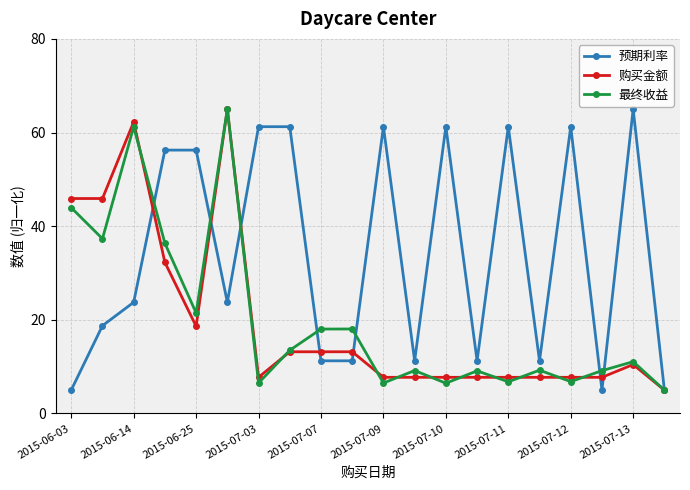

Count the number of categories in the chart.

20